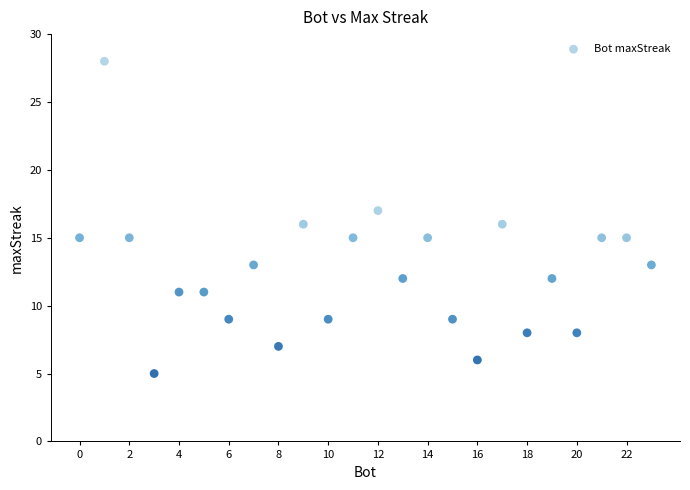

What is the range of Y values (max minus min)?

23